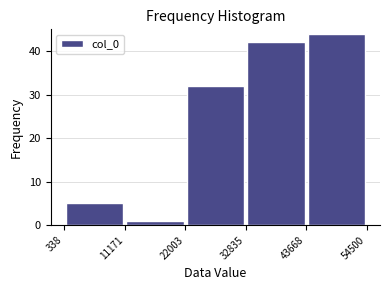

Over which range of the x-axis is the bar tallest?

43668 to 54500